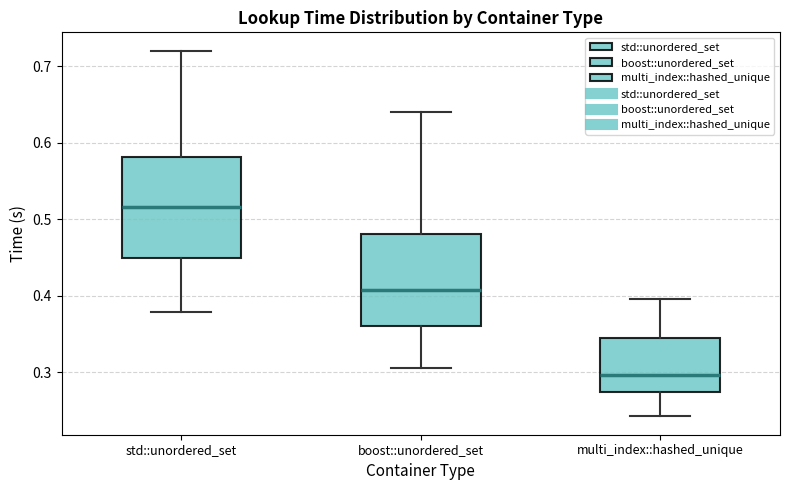

Where does the lower whisker of the box for boost::unordered_set end on the y-axis? The values are not printed on the chart, so give them approximately, as read against the axis.

0.30